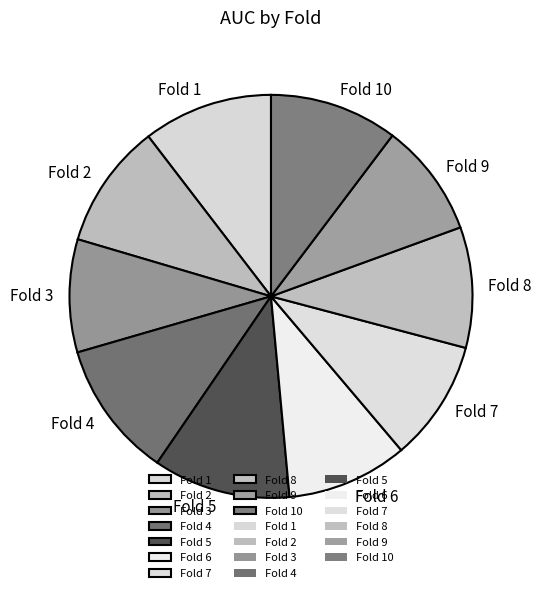

Does Fold 3 represent more than half of the total?

No